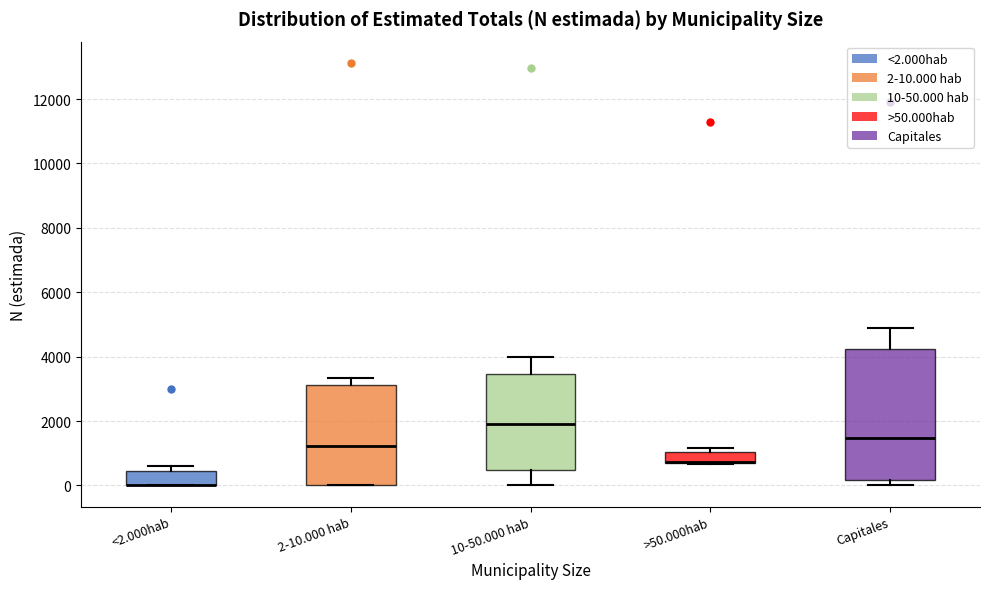

Reading left to right, transcribe this box plot: for each box, give where its median line is, the range the box spans, and where its two whiskers end, as read against the y-axis. The values are not printed on the chart, so give them approximately, as read against the axis.

<2.000hab: median 0 (drawn on the box's lower edge), box 0 to 400, whiskers 0 to 600
2-10.000 hab: median 1200, box 0 to 3200, whiskers 0 to 3400
10-50.000 hab: median 2000, box 400 to 3400, whiskers 0 to 4000
>50.000hab: median 800 (drawn on the box's lower edge), box 600 to 1000, whiskers 600 to 1200
Capitales: median 1400, box 200 to 4200, whiskers 0 to 4800